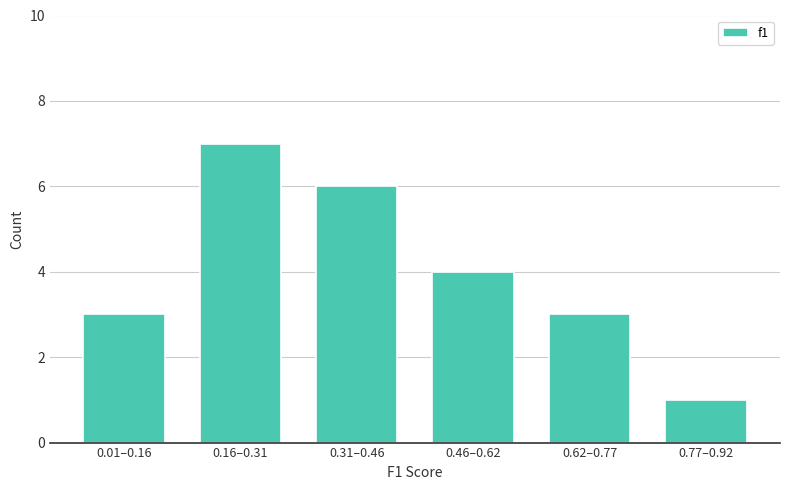

Reading left to right, what are all the values shown in this chart?

3	7	6	4	3	1